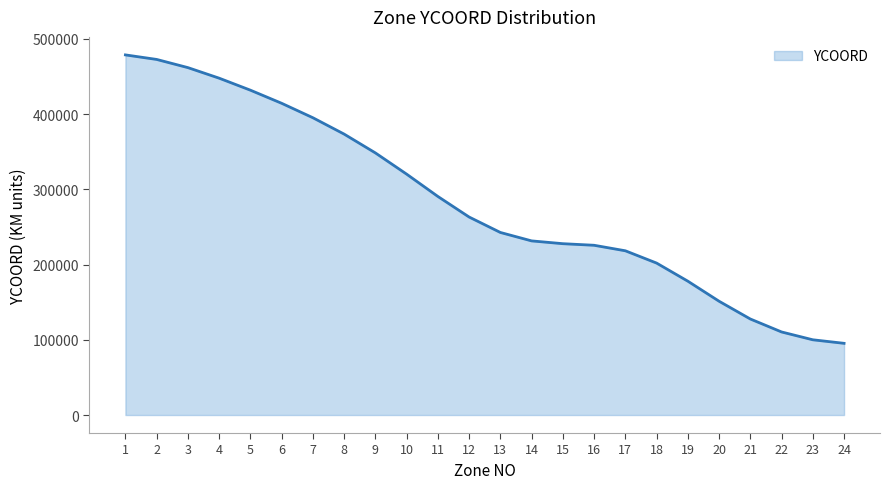

Is it true that the value at 14 is 360678?

False